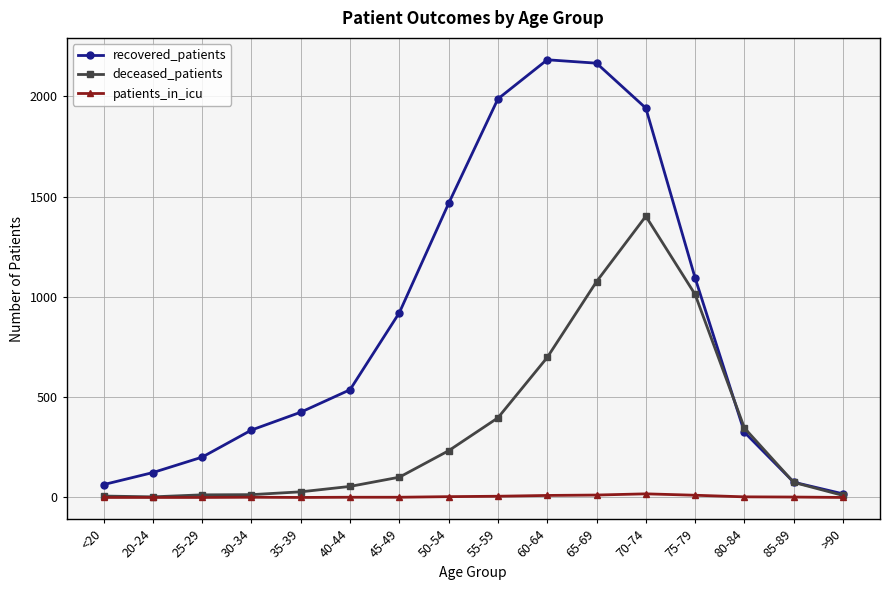

What is the label of the 9th point from the right?

50-54